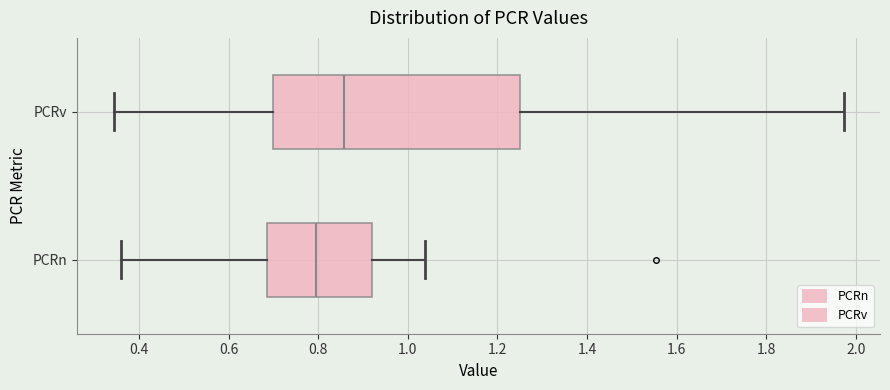

Where is the right edge of the box for PCRv on the x-axis? The values are not printed on the chart, so give them approximately, as read against the axis.

1.26